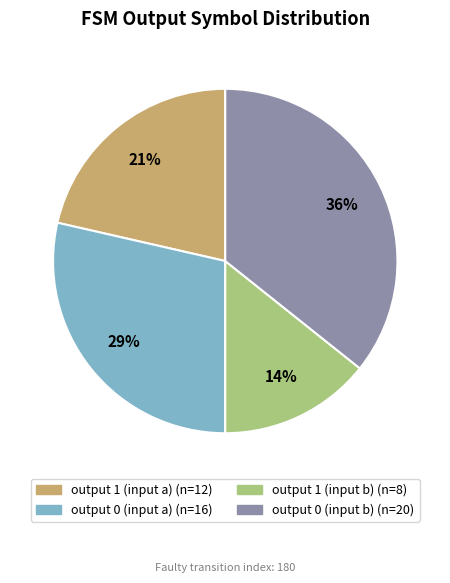

Does any single category account for the majority?

No